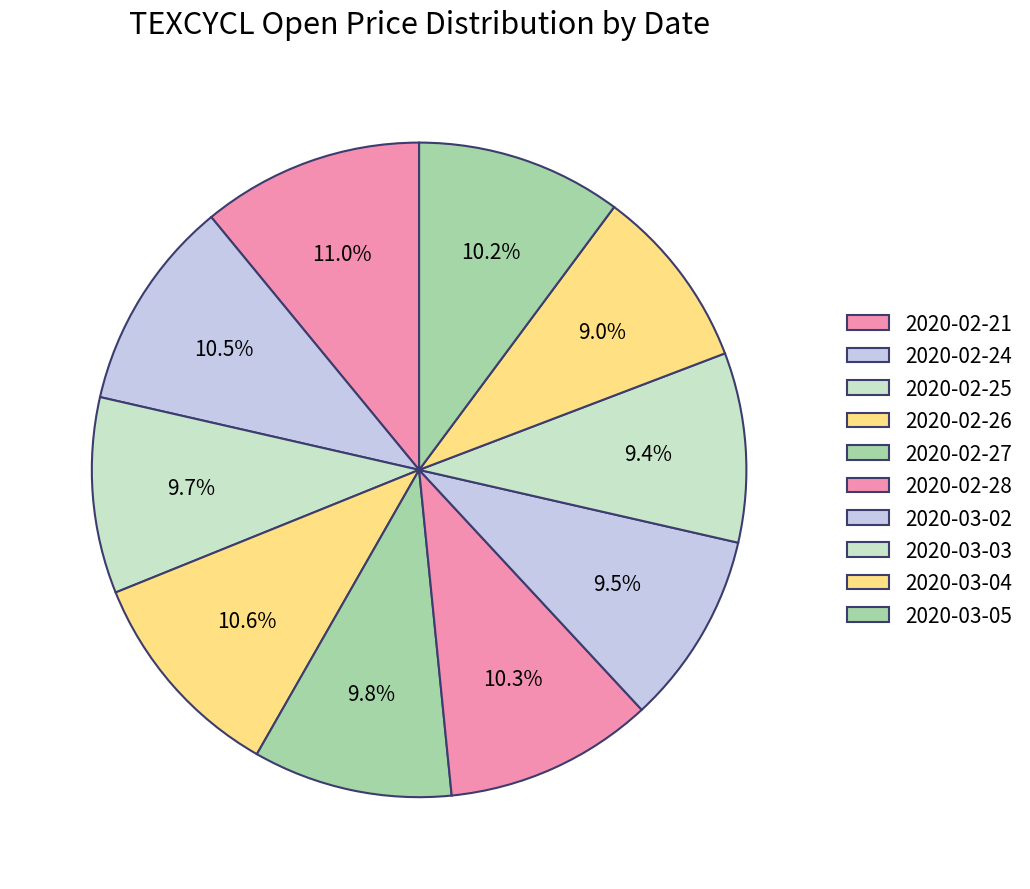

How many slices are in this pie chart?

10